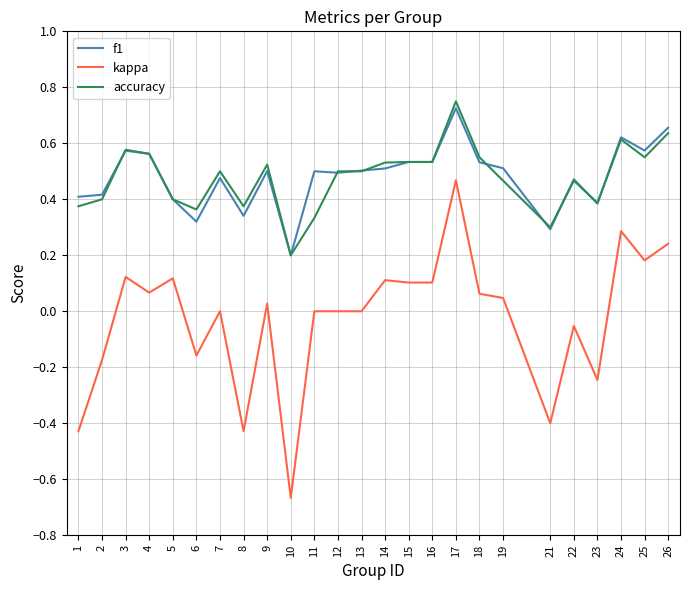

Which series changed the most between 10 and 21?

kappa